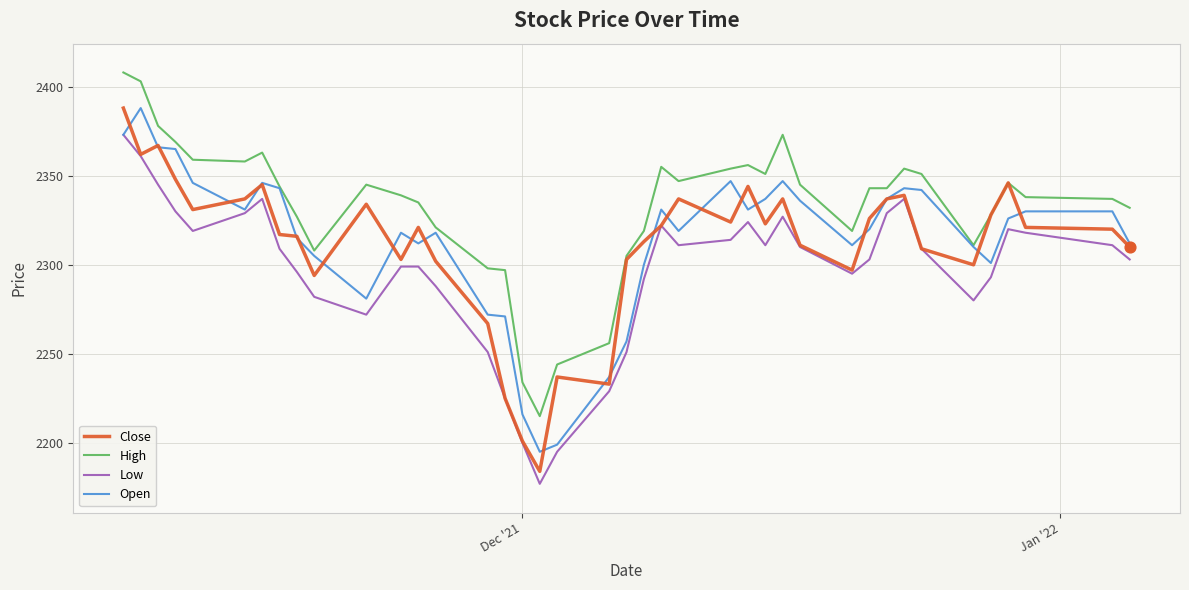

What is the highest value of the Open series?

2388